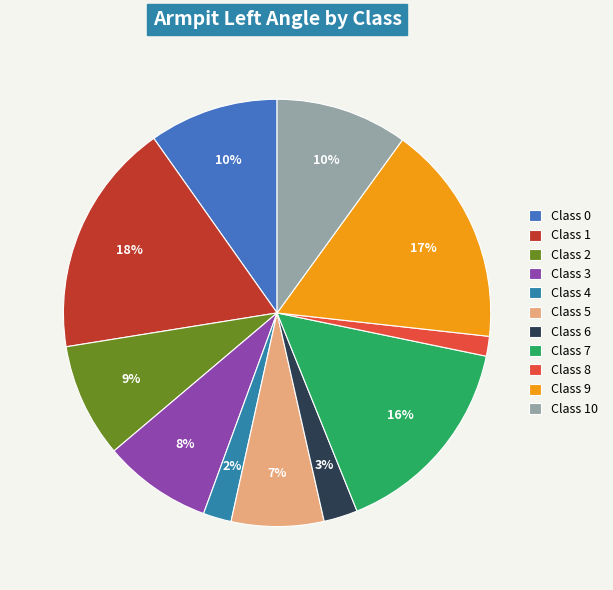

Rank the categories by value from lowest to highest.

8, 4, 6, 5, 3, 2, 0, 10, 7, 9, 1